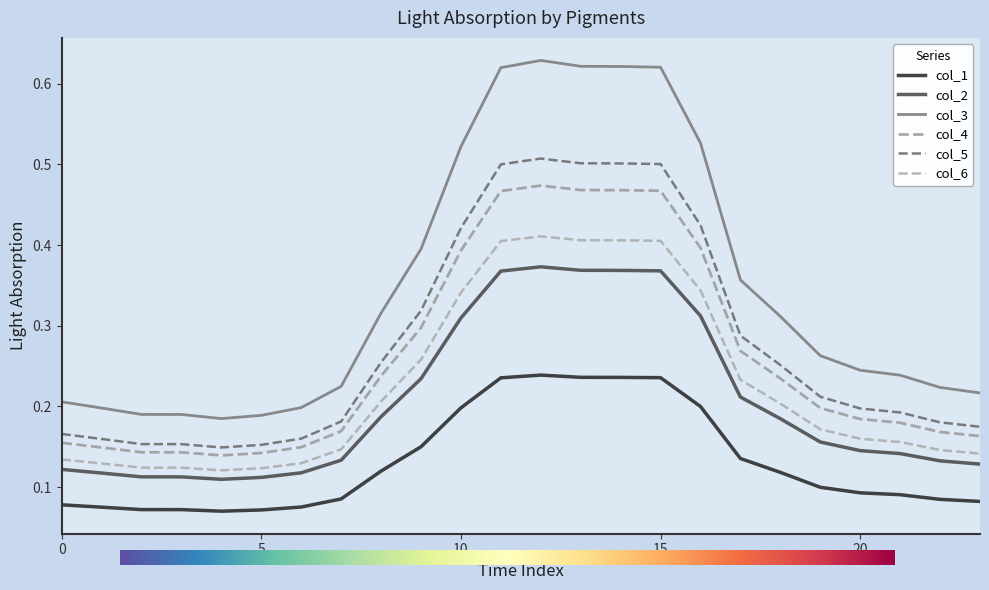

What is the difference between the maximum and minimum values in the col_6 series?

0.3